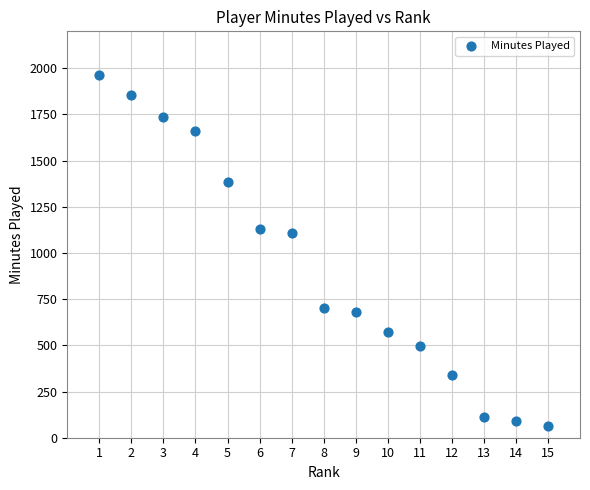

What is the range of Y values (max minus min)?

1900